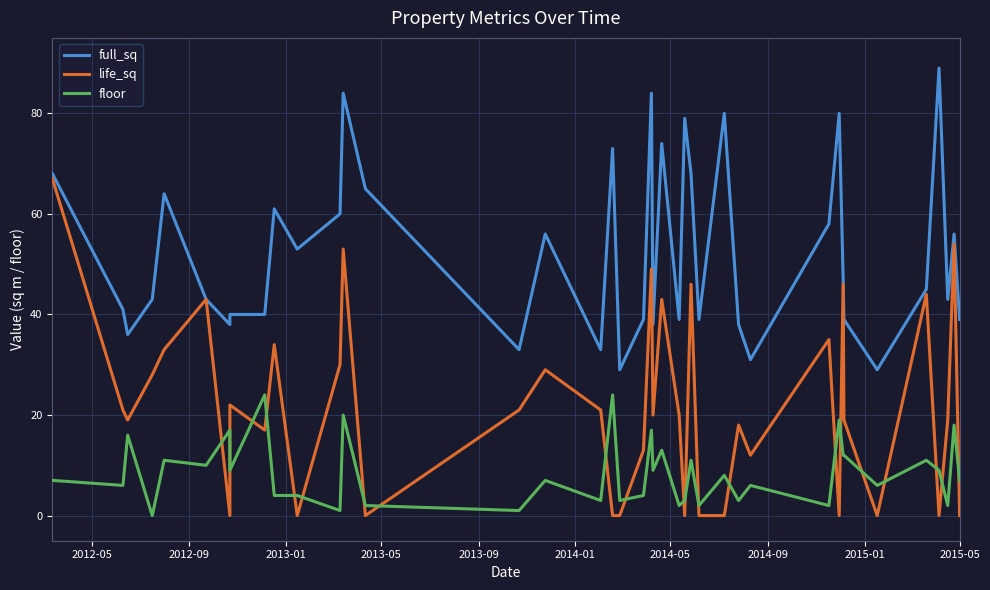

True or false: full_sq and life_sq cross at least once.

False